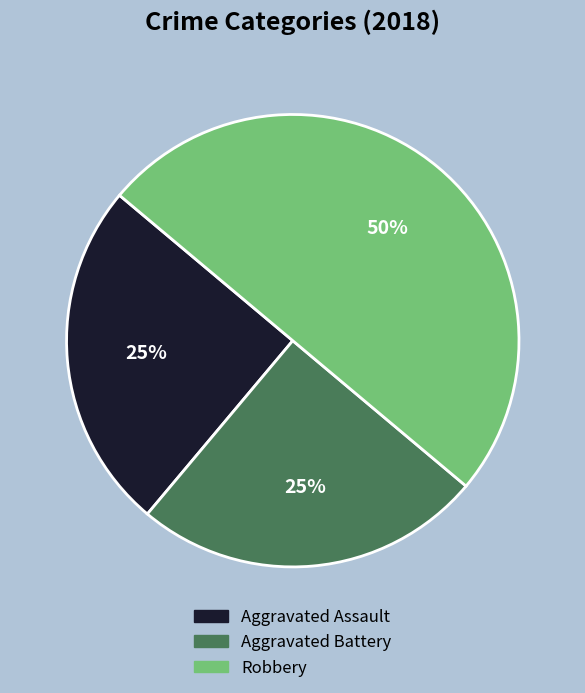

Does Aggravated Assault represent more than half of the total?

No